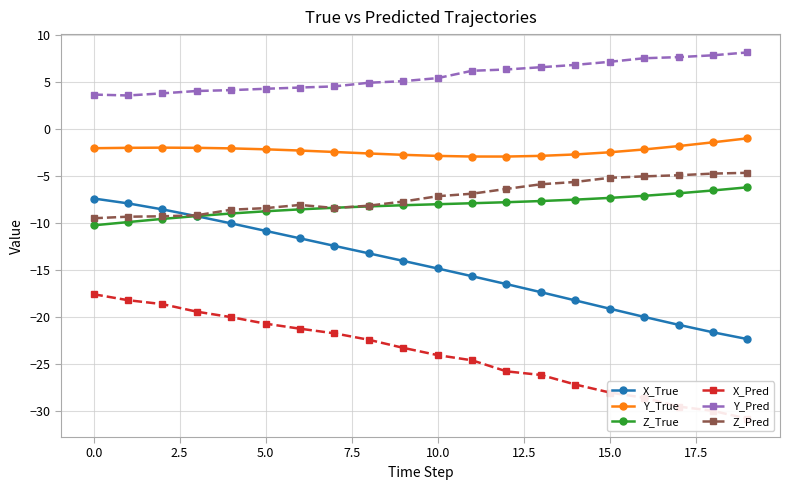

What is the lowest value of the Y_True series?

-2.9